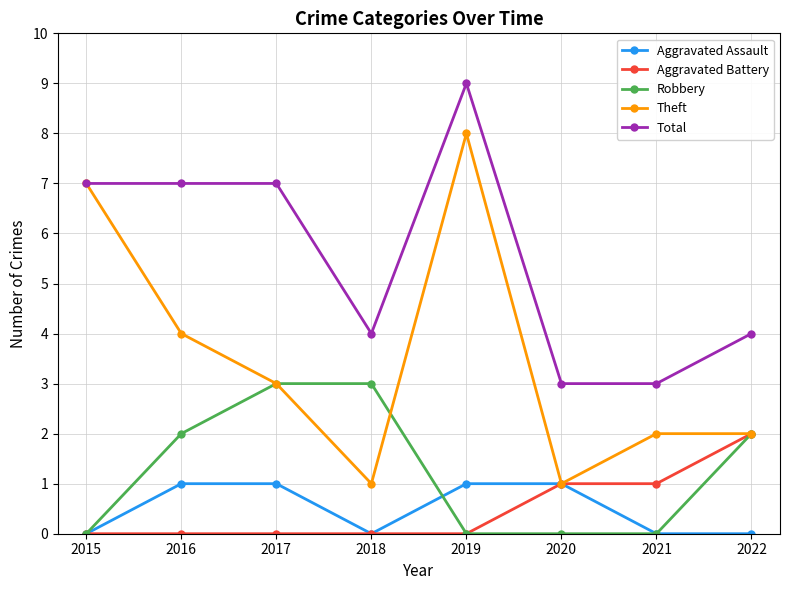

The value of Total at 2017 is 5. True or false?

False